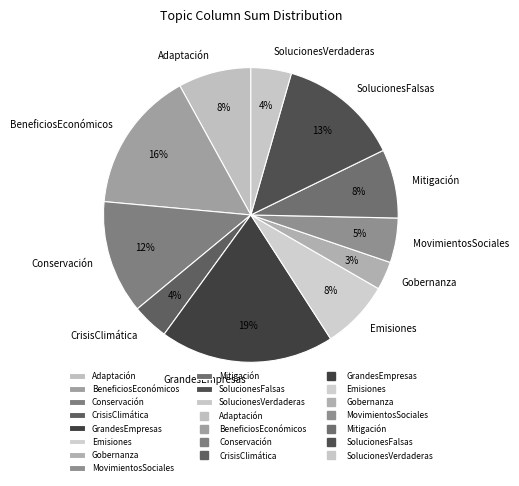

Is it true that Gobernanza is 9% of the pie?

False